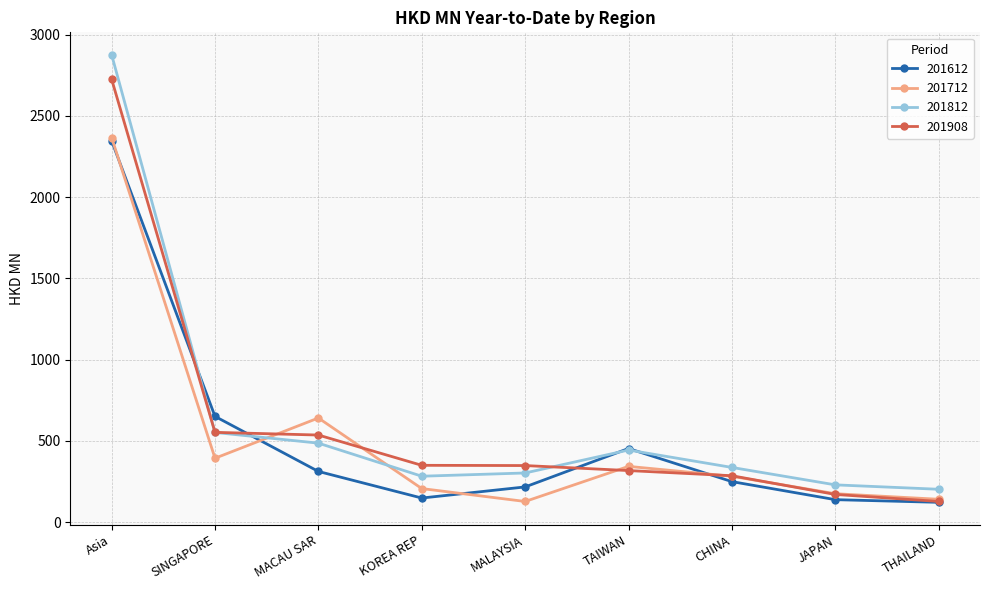

How many data points in 201812 are less than 336?

4